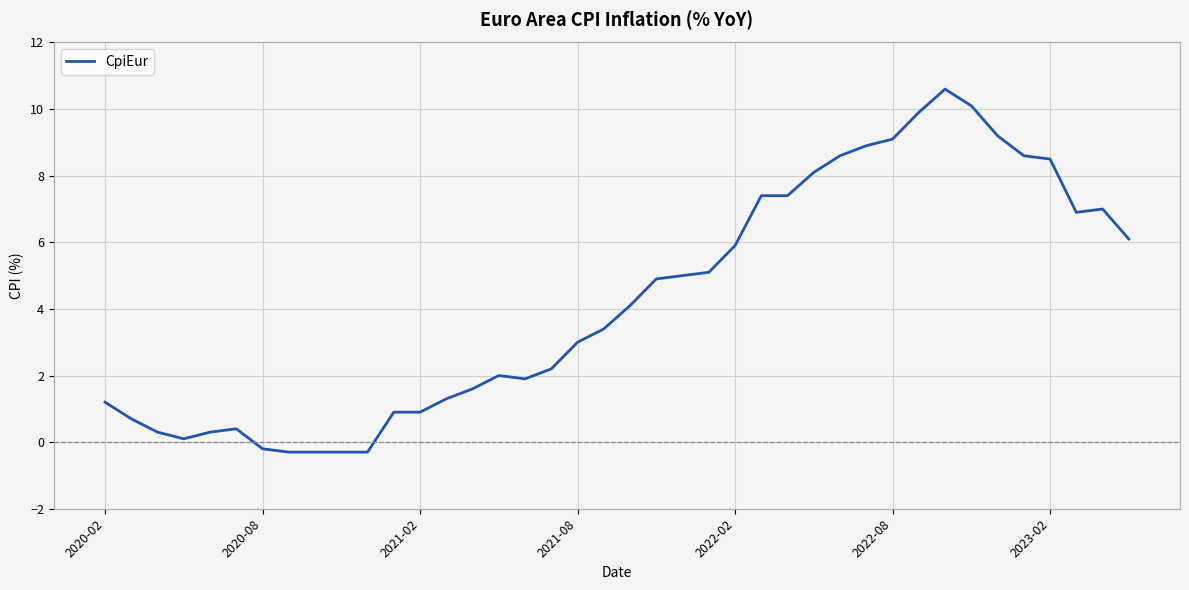

What is the difference between the maximum and minimum values?

10.9